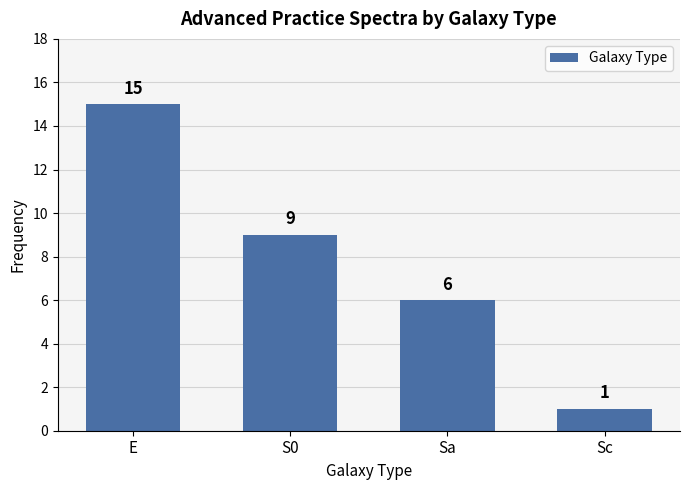

Are the bars horizontal?

No